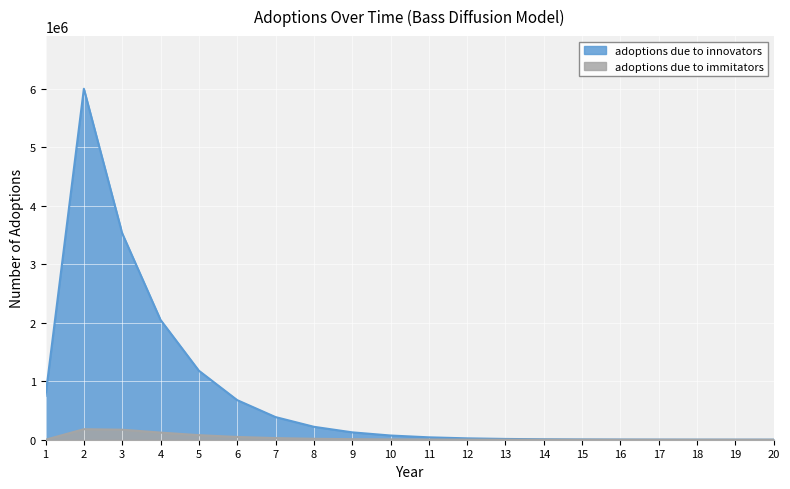

List the labels in order of adoptions due to immitators value, largest first.

2, 3, 4, 5, 6, 7, 8, 9, 10, 11, 12, 13, 14, 15, 16, 17, 18, 19, 20, 1